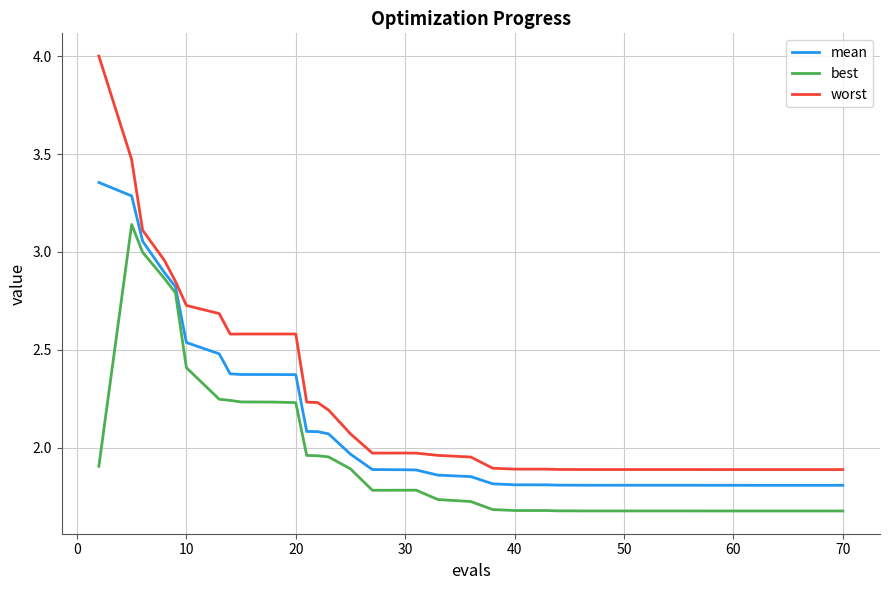

Rank the series by their maximum value, from lowest to highest.

best, mean, worst